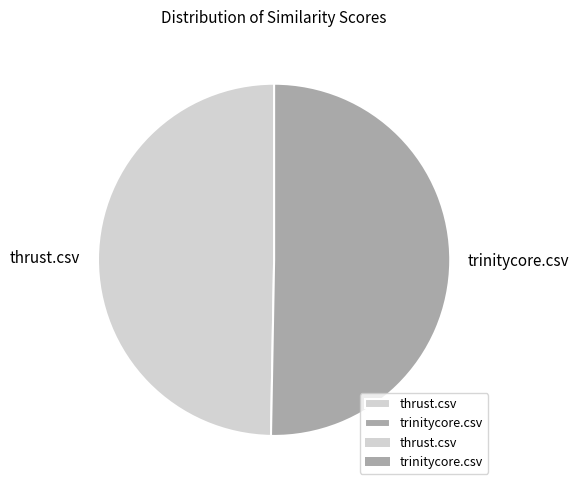

Which has a higher value, trinitycore.csv or thrust.csv?

trinitycore.csv